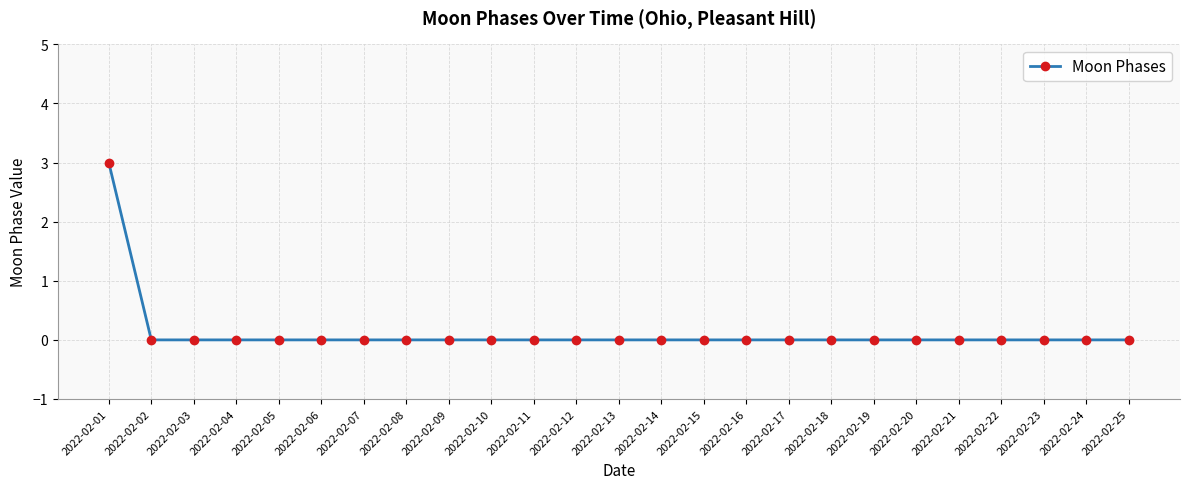

The value at 2022-02-05 is 0. True or false?

True